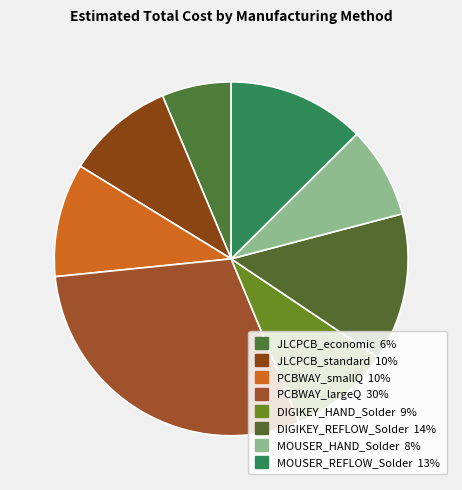

The DIGIKEY_HAND_Solder slice represents 16% of the pie. True or false?

False